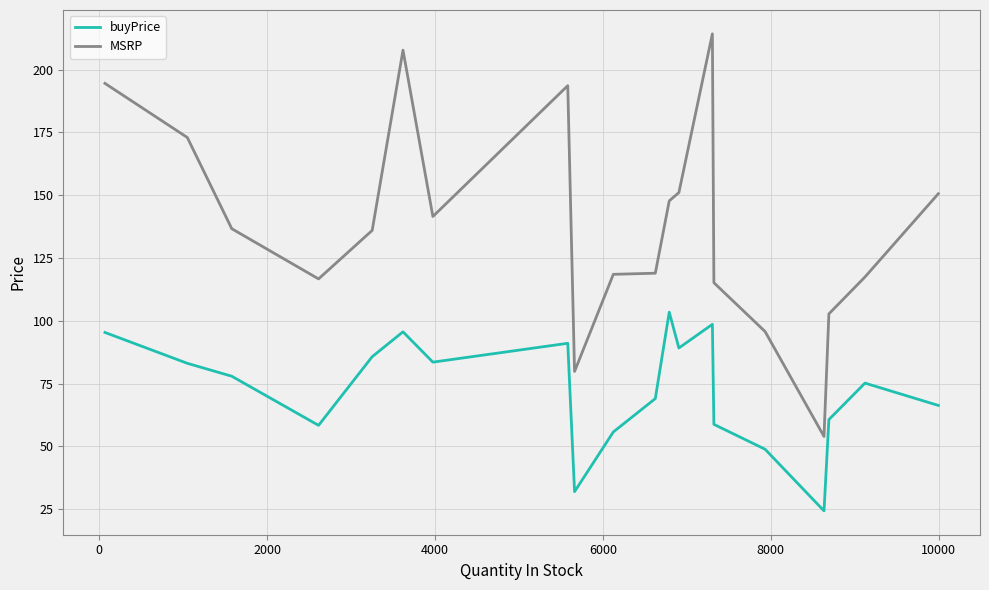

What is the maximum value shown in the chart?

214.3